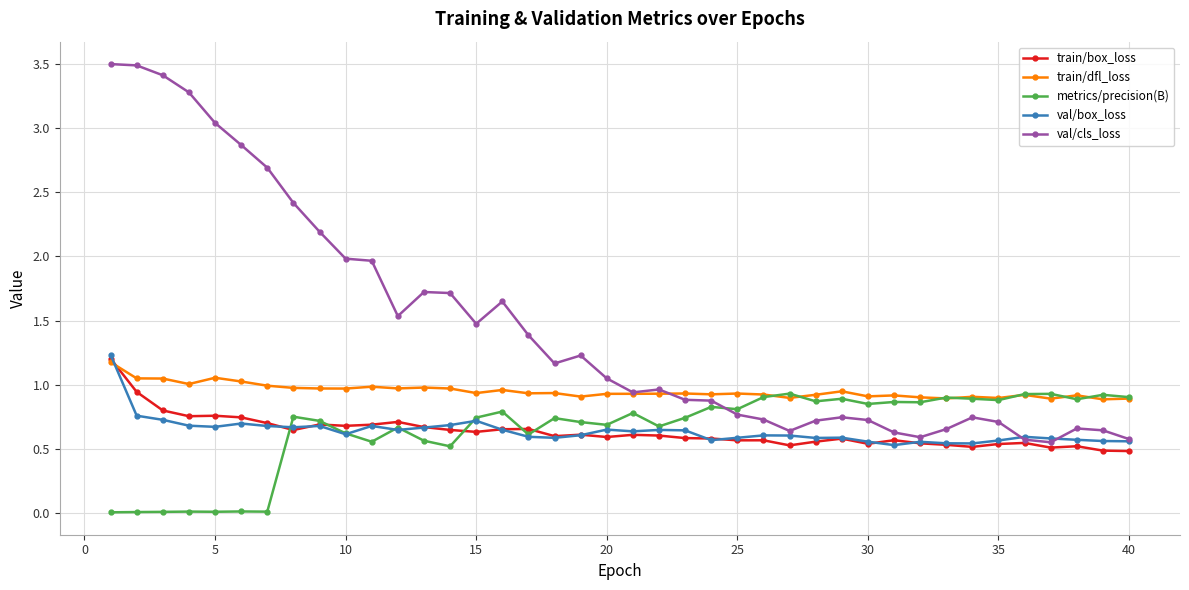

True or false: train/dfl_loss and metrics/precision(B) intersect in this chart.

True